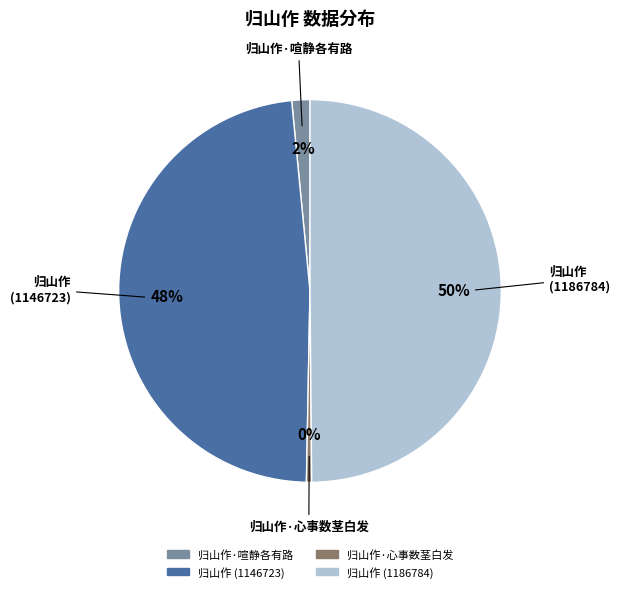

Which category has the smallest portion of the pie?

归山作·心事数茎白发